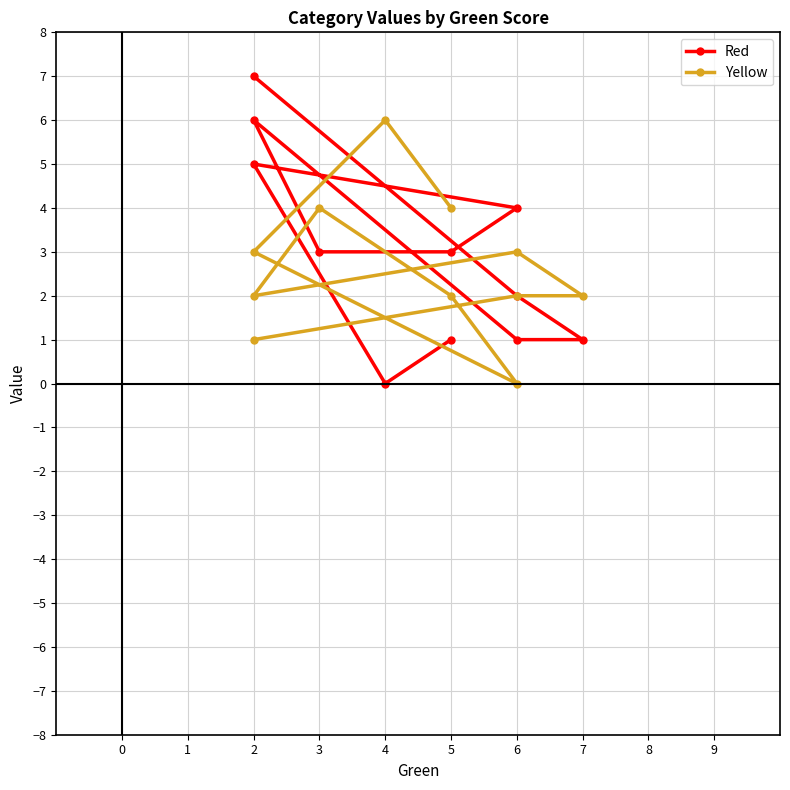

What is the value of the Red point at the 5th from the left?

6